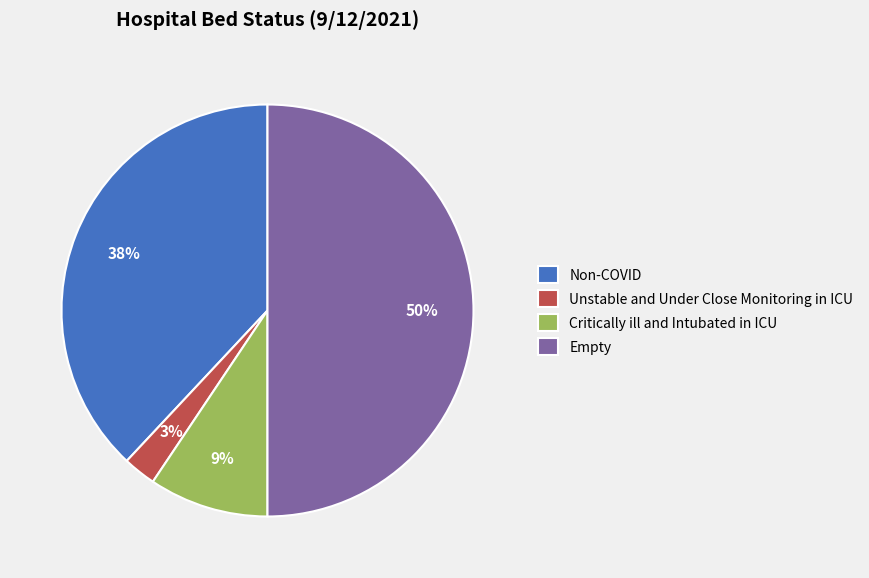

Combined, do Non-COVID and Unstable and Under Close Monitoring in ICU account for over 50%?

No